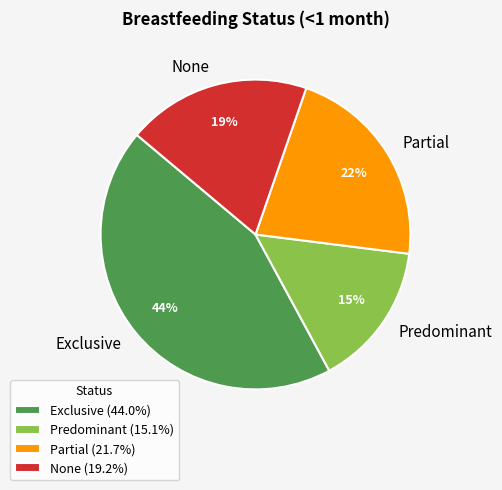

Which slice is the largest?

Exclusive